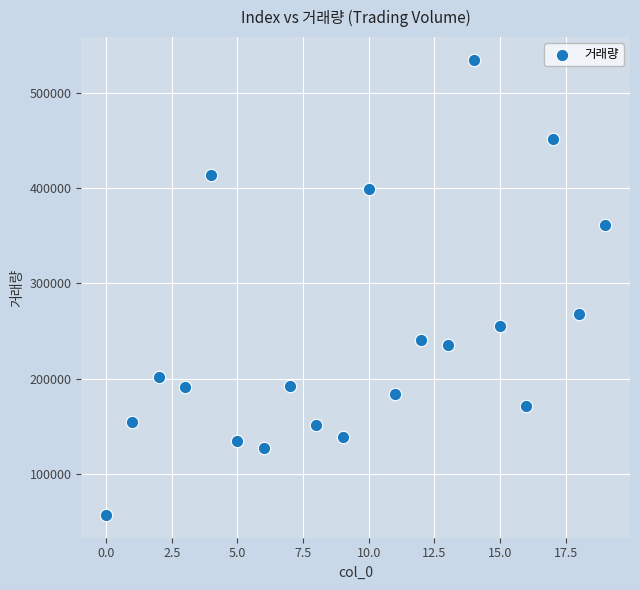

What is the range of Y values (max minus min)?

478428